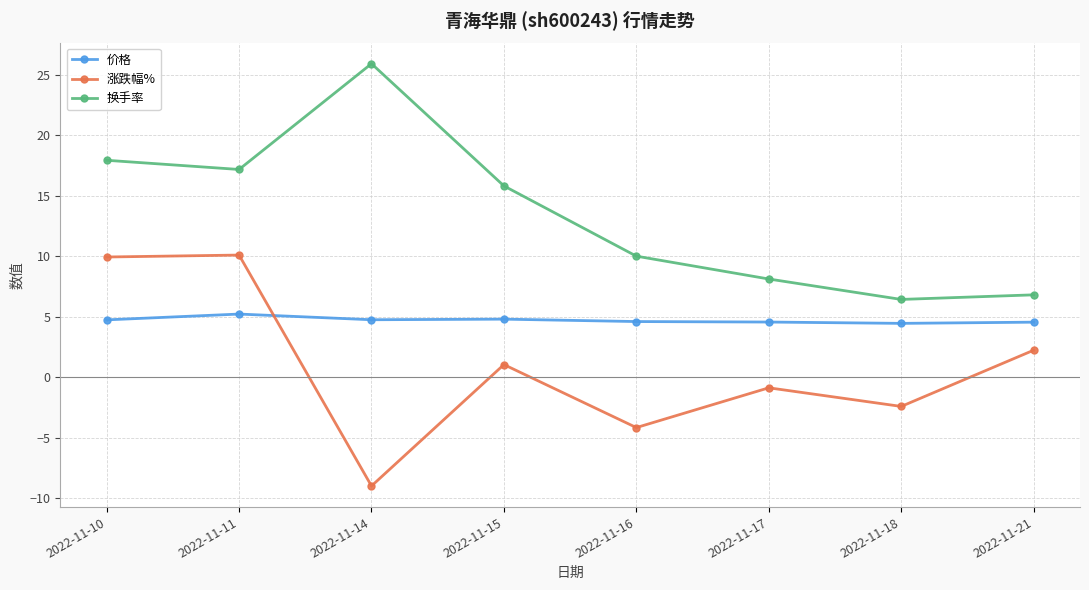

Where do 价格 and 涨跌幅% first cross each other?

2022-11-11 and 2022-11-14